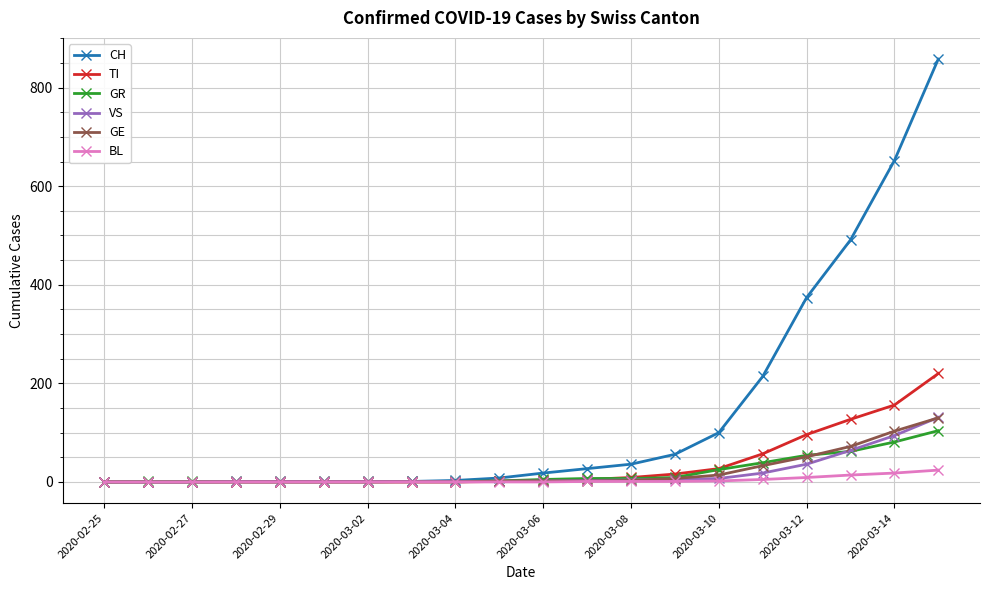

Which series has the largest range (max minus min)?

CH